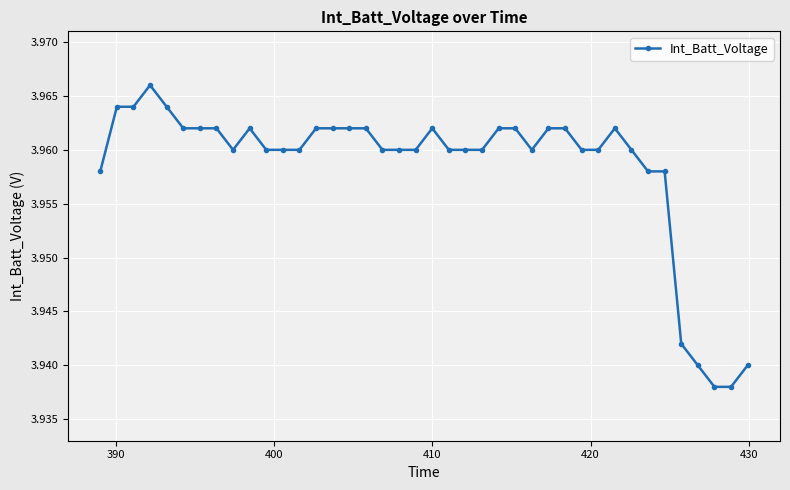

Count the values in the range 3 to 4.

40